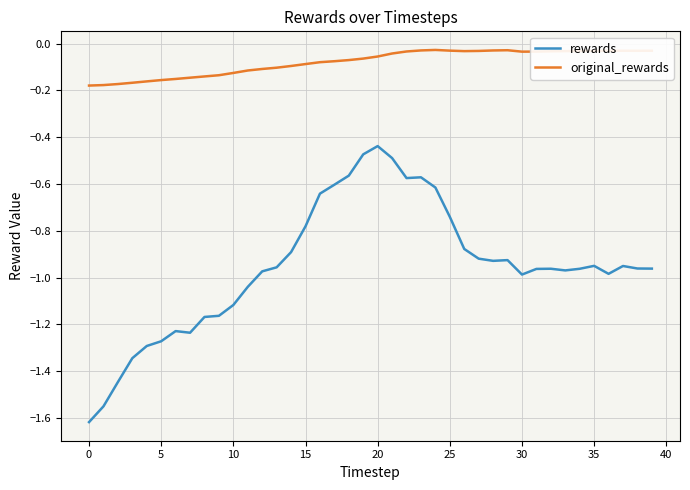

List the series in order of their overall mean, highest first.

original_rewards, rewards